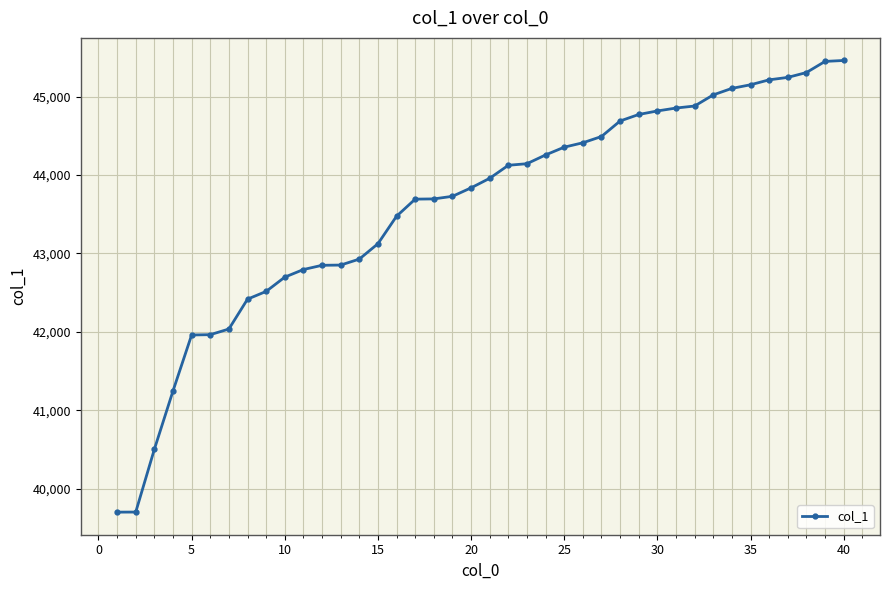

What is the value of the 2nd point from the left?

39701